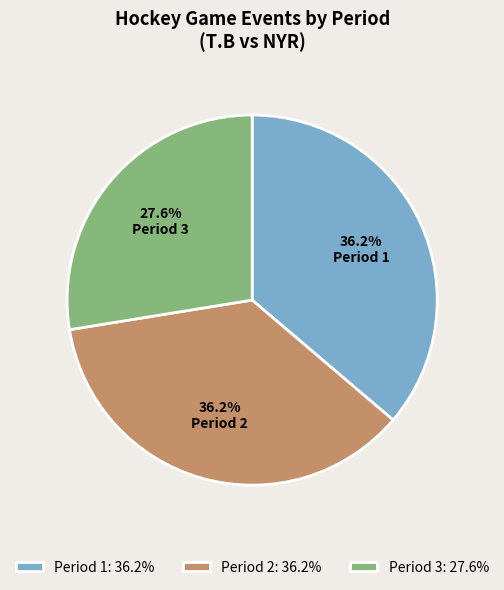

What is the smallest slice in the pie chart?

Period 3: 27.6%